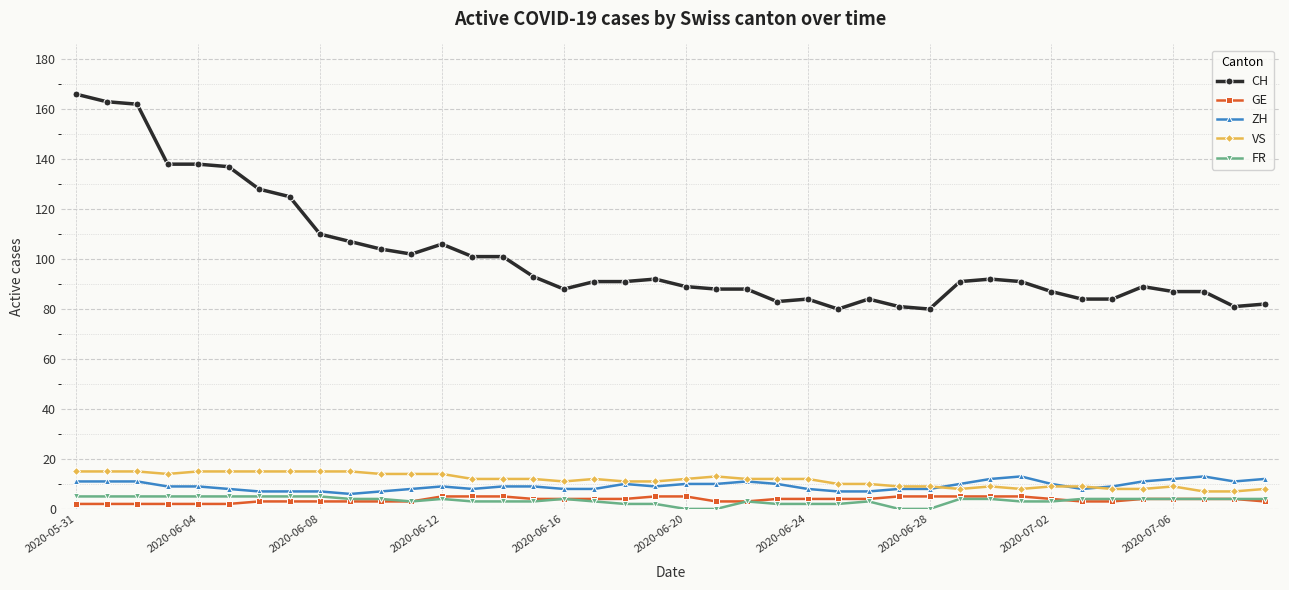

At how many categories does at least one series exceed 147?

3